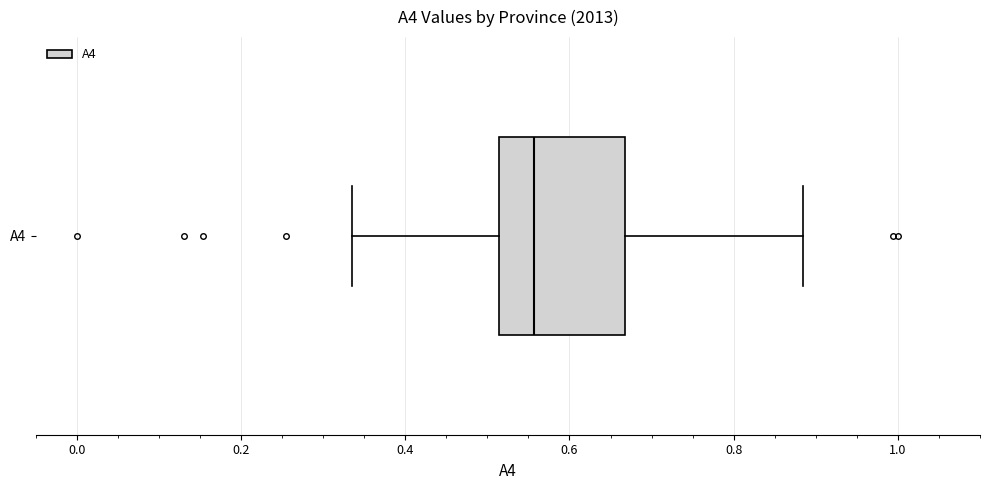

Where does the right whisker of the box for A4 end on the x-axis? The values are not printed on the chart, so give them approximately, as read against the axis.

0.88